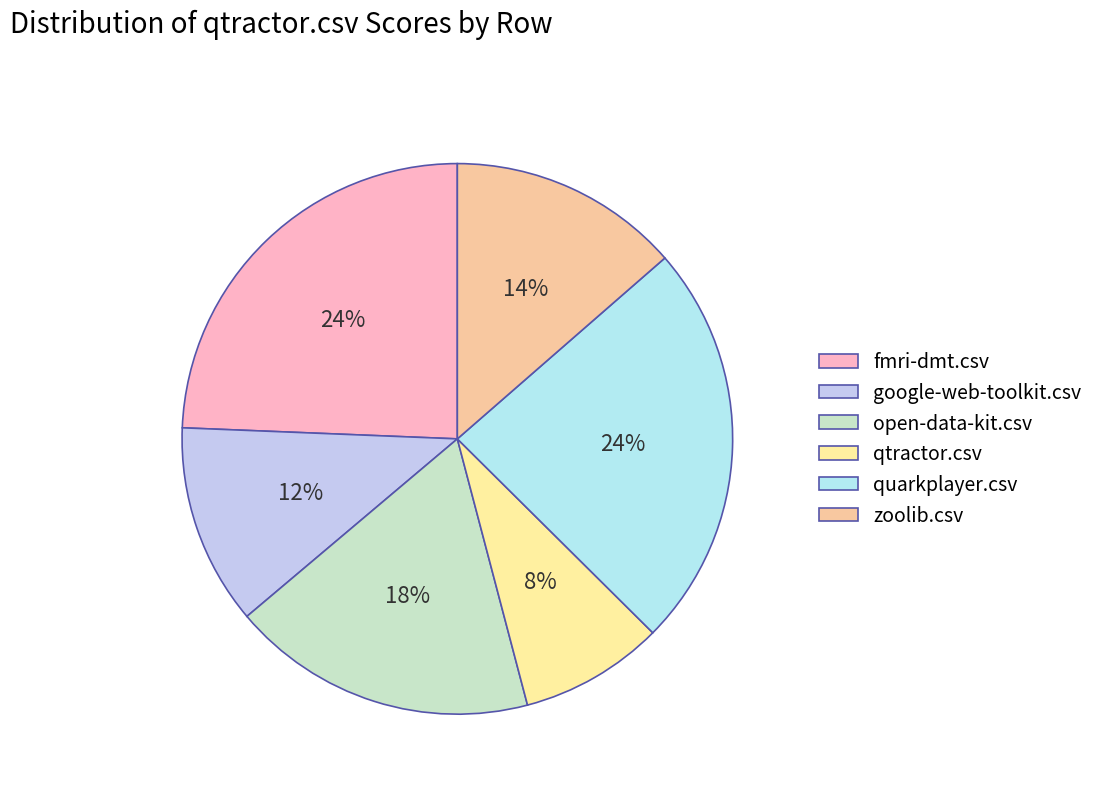

Combined, do google-web-toolkit.csv and zoolib.csv account for over 50%?

No